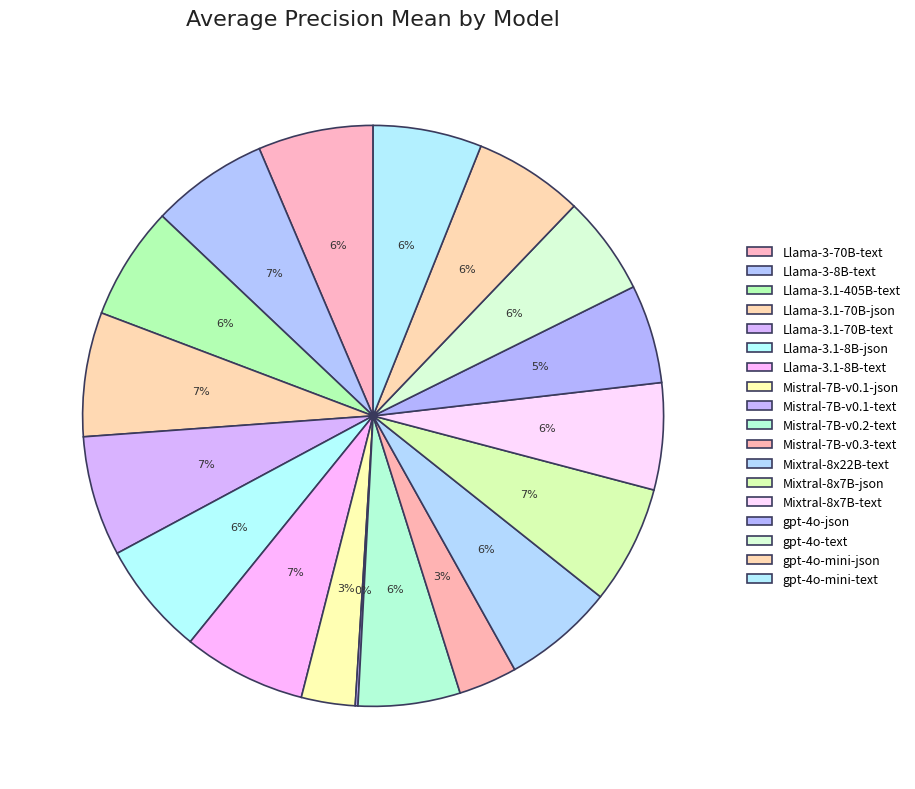

Which slice is the largest?

Llama-3.1-70B-json